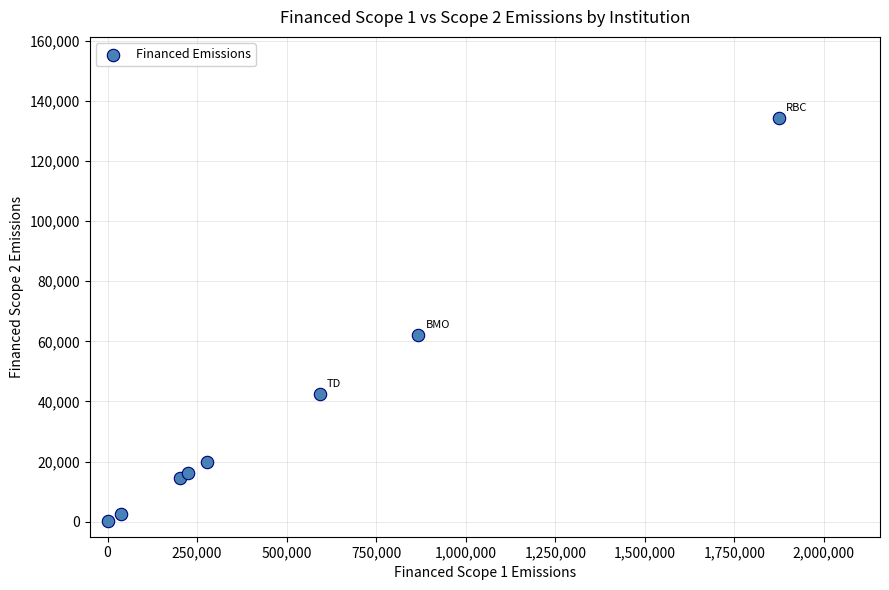

What is the range of Y values (max minus min)?

134317.0